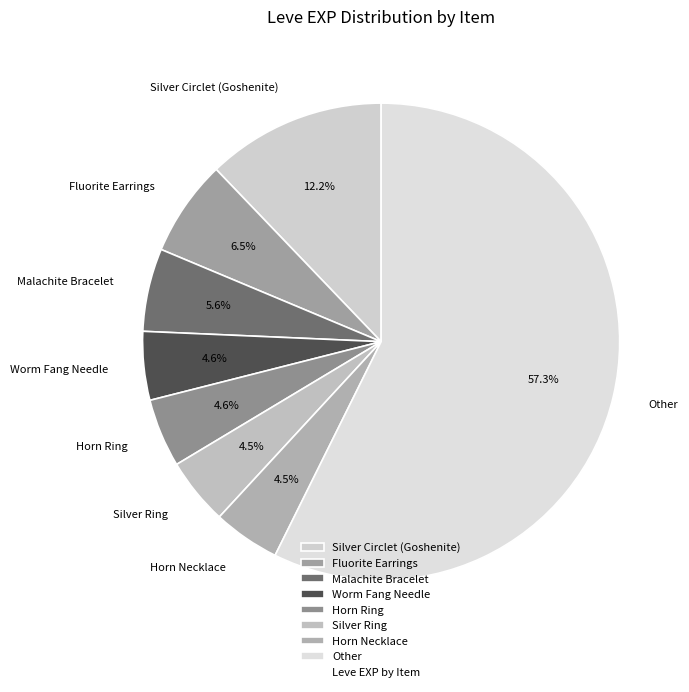

Which category has the biggest portion of the pie?

Other